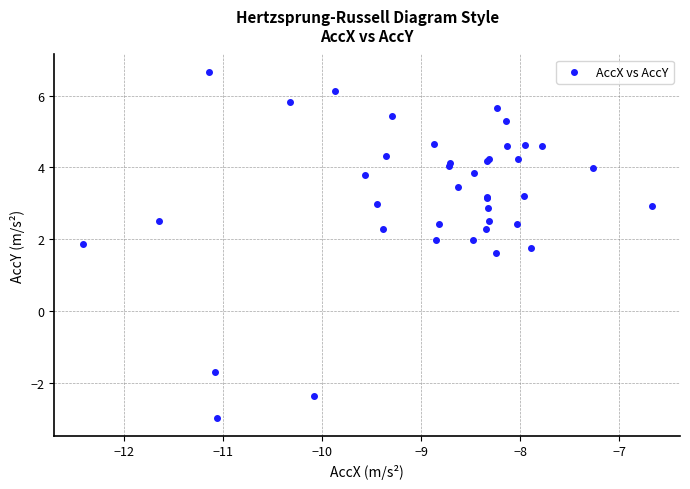

What Y value in the scatter plot is closest to 1?

1.6